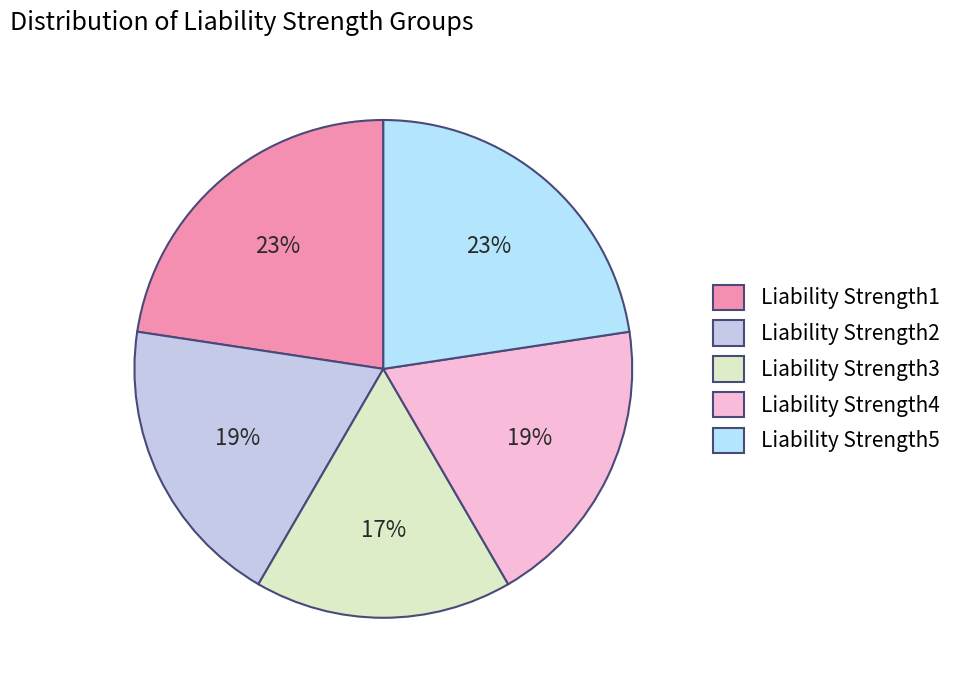

Is the sum of Liability Strength2 and Liability Strength1 greater than half?

No